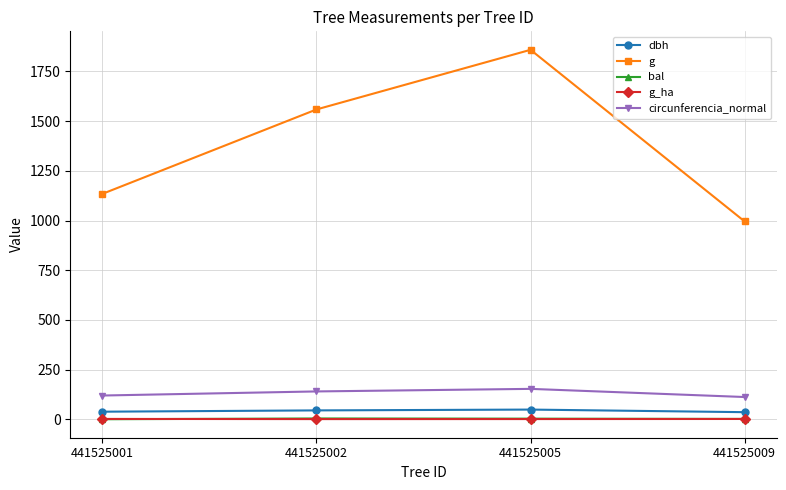

In circunferencia_normal, how many points are higher than both neighbors (excluding endpoints)?

1